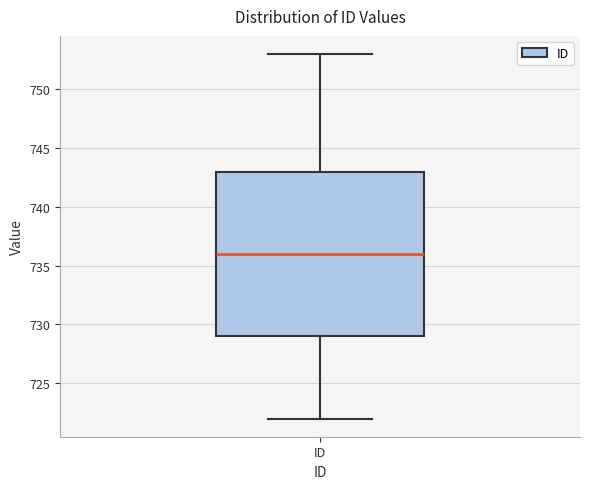

Transcribe this box plot: give where the median line is, the range the box spans, and where the two whiskers end, as read against the y-axis. The values are not printed on the chart, so give them approximately, as read against the axis.

median 736, box 729 to 743, whiskers 722 to 753